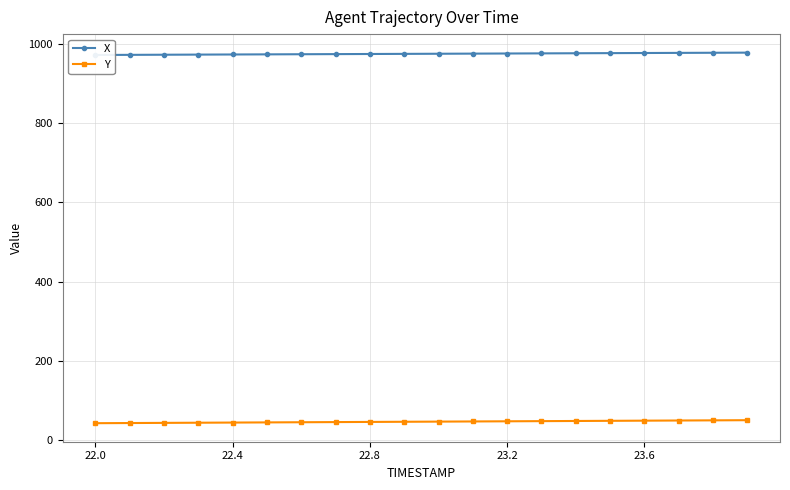

What is the value of the Y point at the 6th from the left?

44.9